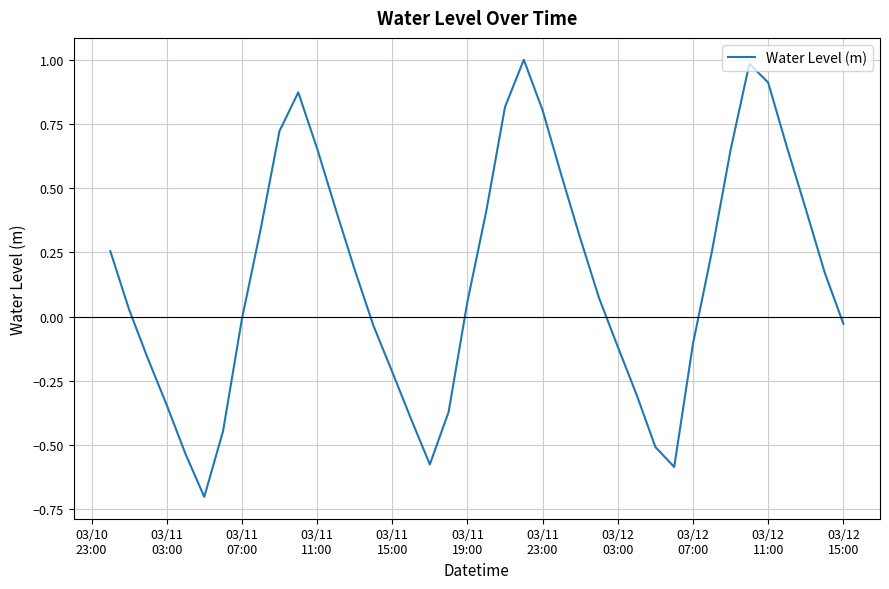

What is the greatest value displayed?

1.0